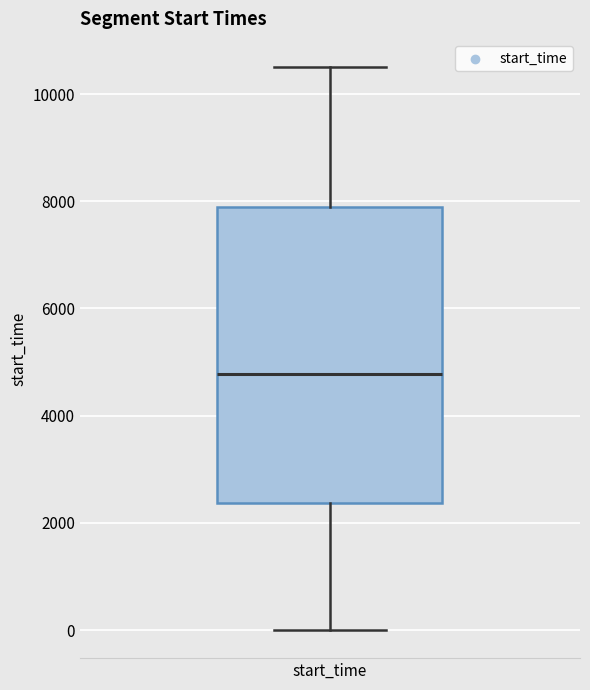

Where does the upper whisker of the box for start_time end on the y-axis? The values are not printed on the chart, so give them approximately, as read against the axis.

10600